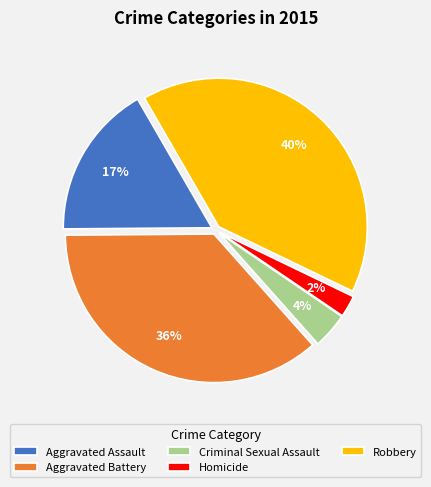

The Aggravated Battery slice represents 22% of the pie. True or false?

False